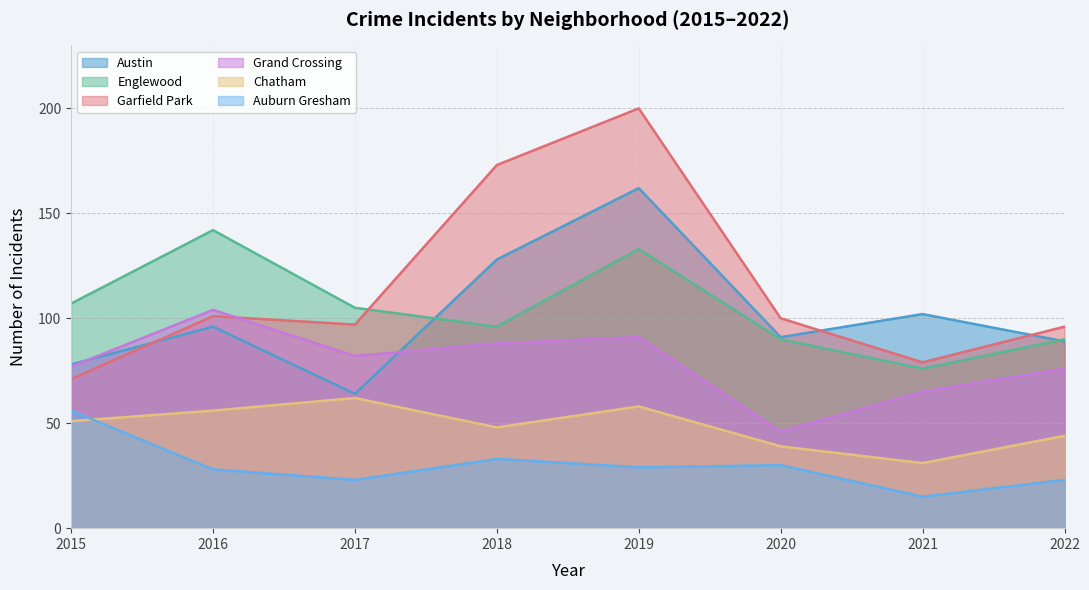

Rank the series at 2021 from highest to lowest value.

Austin, Garfield Park, Englewood, Grand Crossing, Chatham, Auburn Gresham